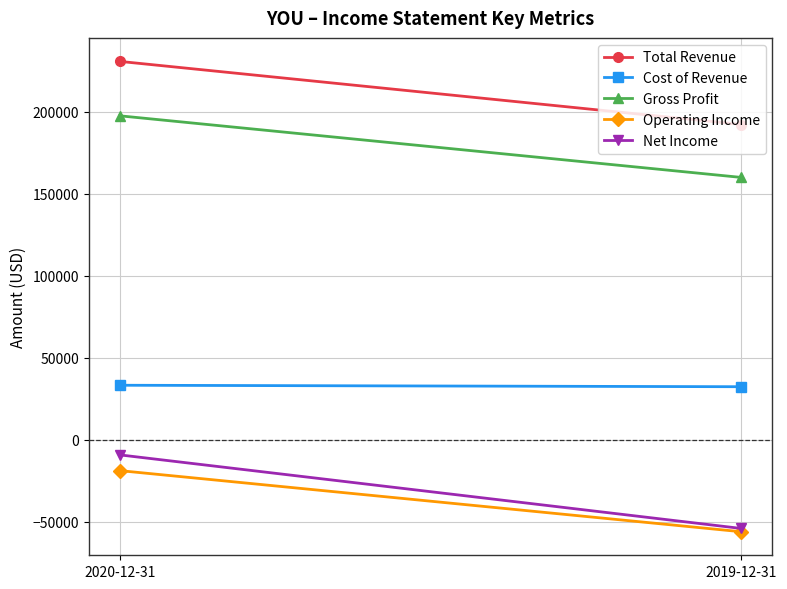

List the labels in order of Cost of Revenue value, smallest first.

2019-12-31, 2020-12-31